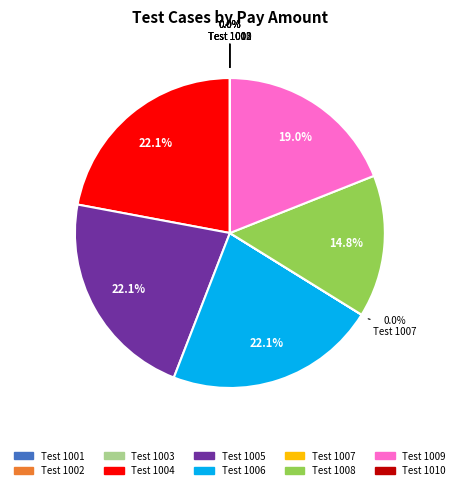

Is there a majority slice in this chart?

No